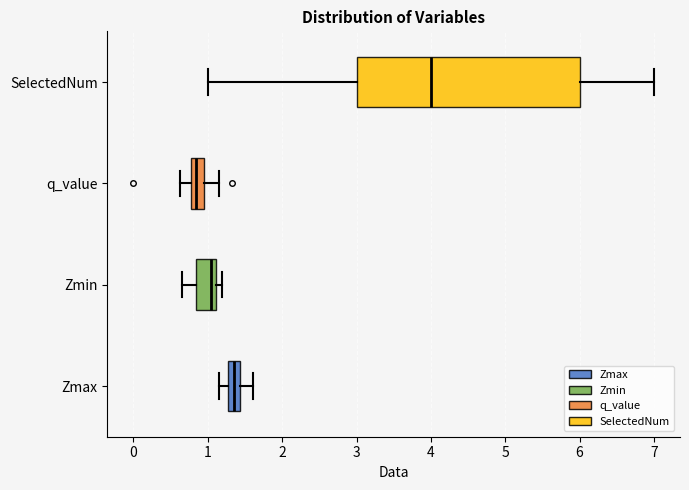

Which box is the widest, from its left edge to its right edge?

SelectedNum